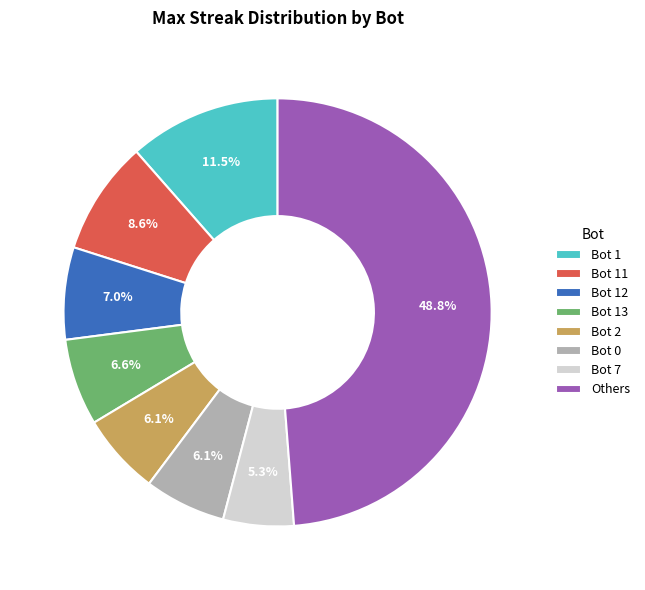

Does any single category account for the majority?

No